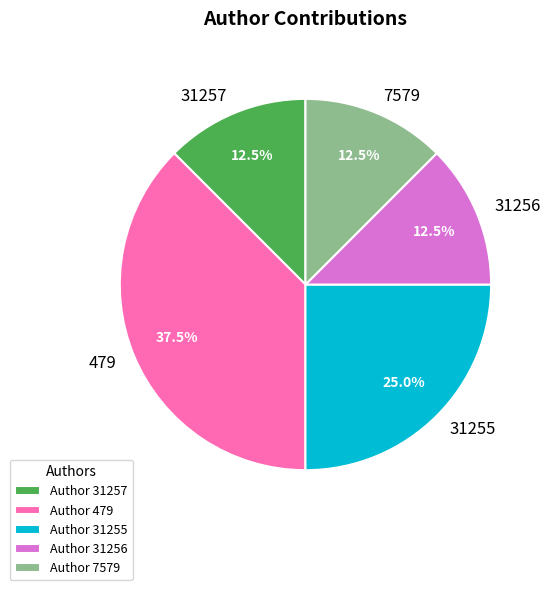

How many slices are in this pie chart?

5